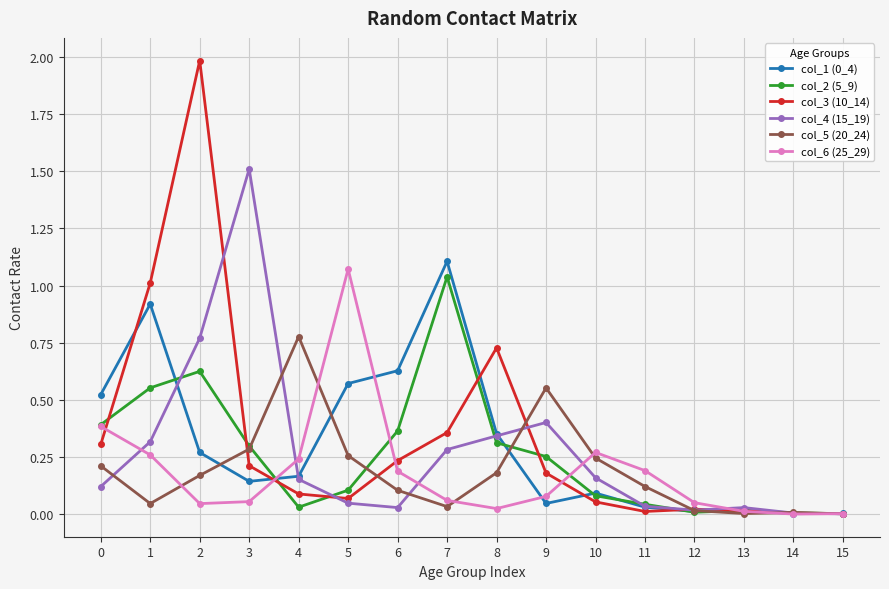

Where is the first local minimum for col_5 (20_24)?

1